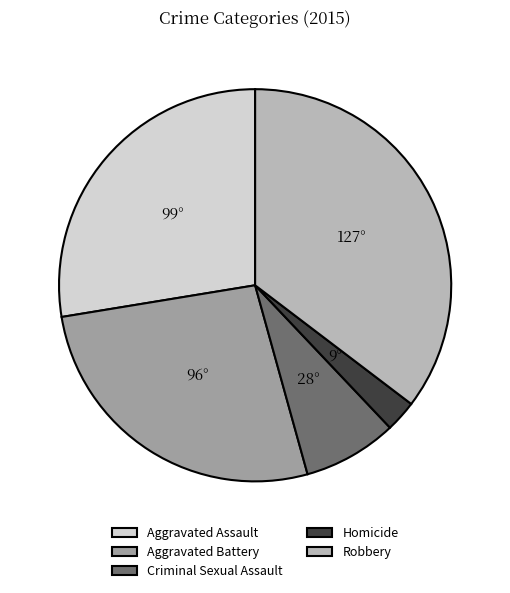

Is the sum of Aggravated Battery and Robbery greater than half?

Yes